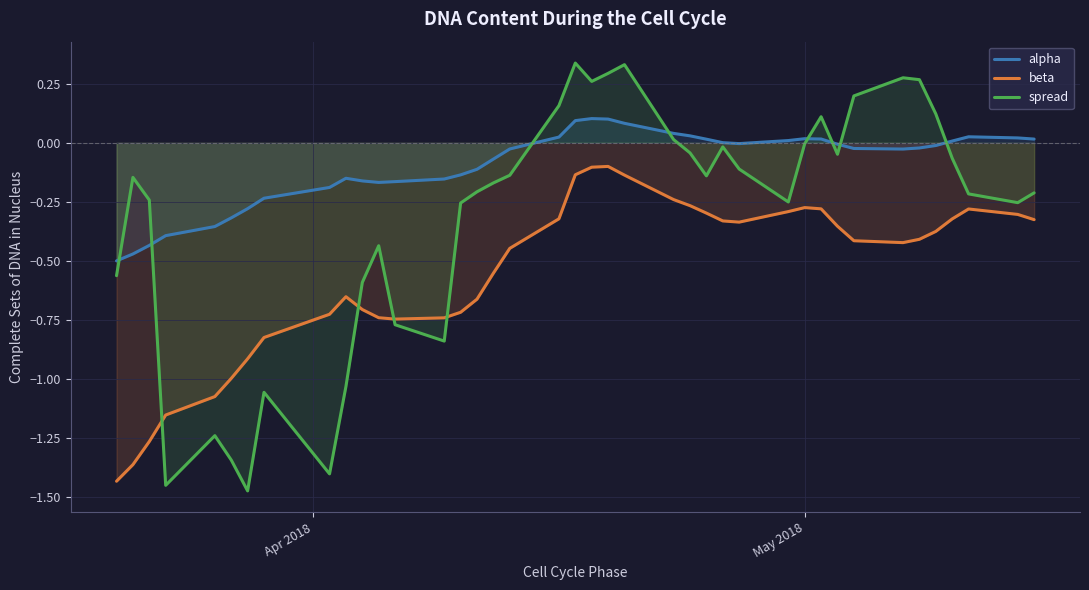

Which series has the largest range (max minus min)?

spread